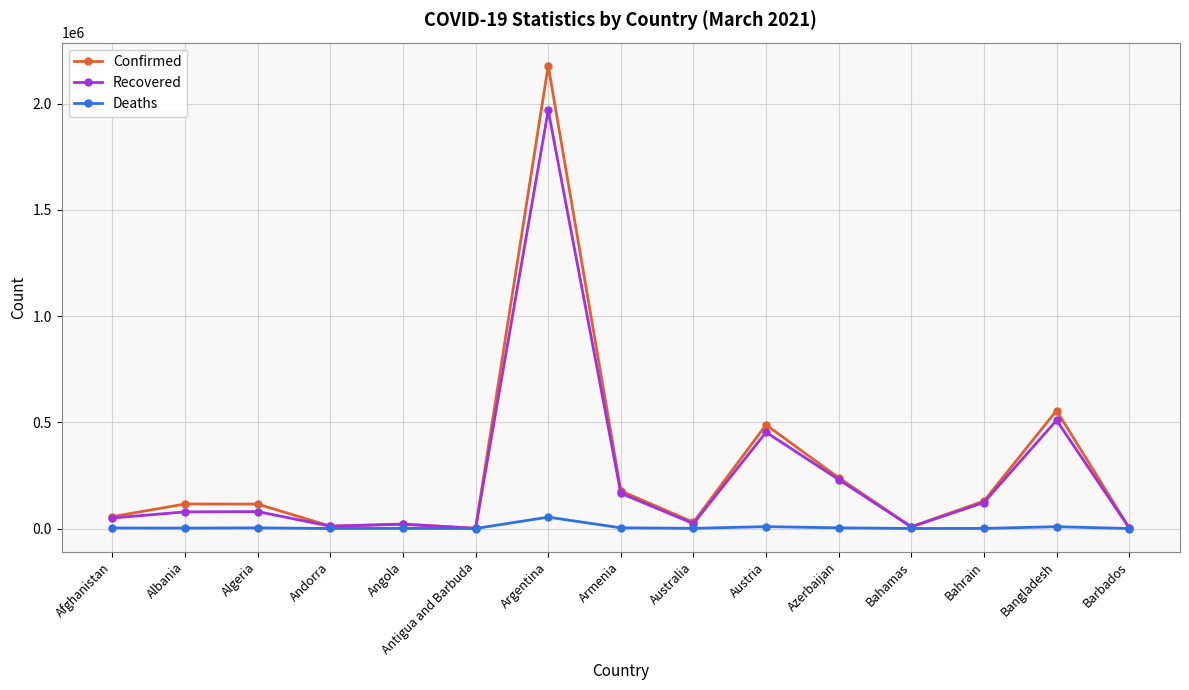

What is the value of the Deaths point at the 3rd from the left?

3028